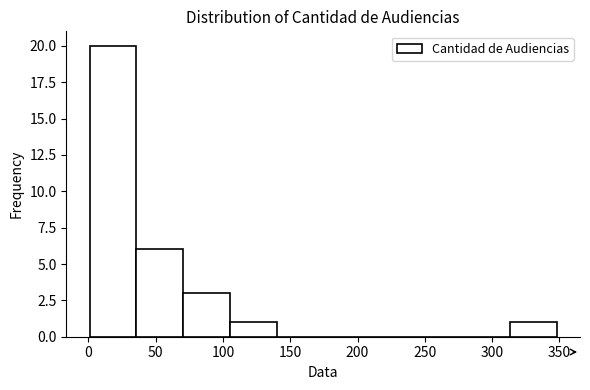

Which range on the x-axis has the tallest bar?

0 to 35